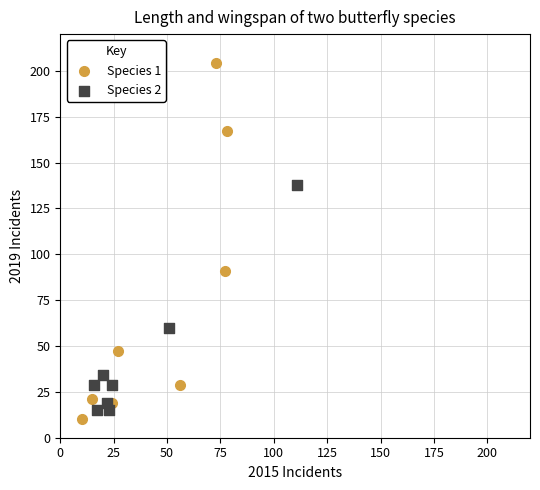

Which series has the widest spread of Y values?

Species 1